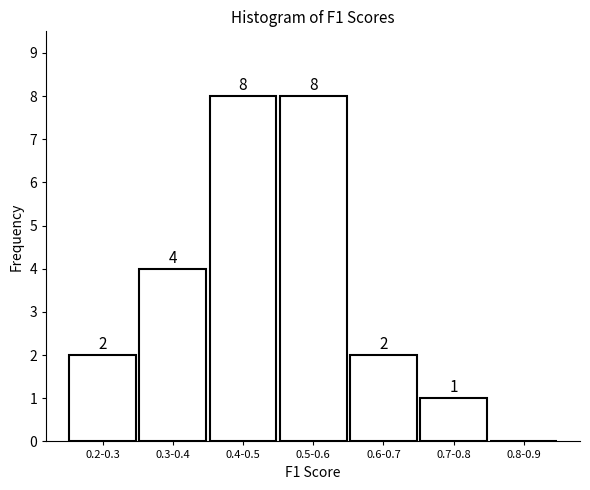

Reading right to left, transcribe all the data shown in this chart.

0.8-0.9=0	0.7-0.8=1	0.6-0.7=2	0.5-0.6=8	0.4-0.5=8	0.3-0.4=4	0.2-0.3=2